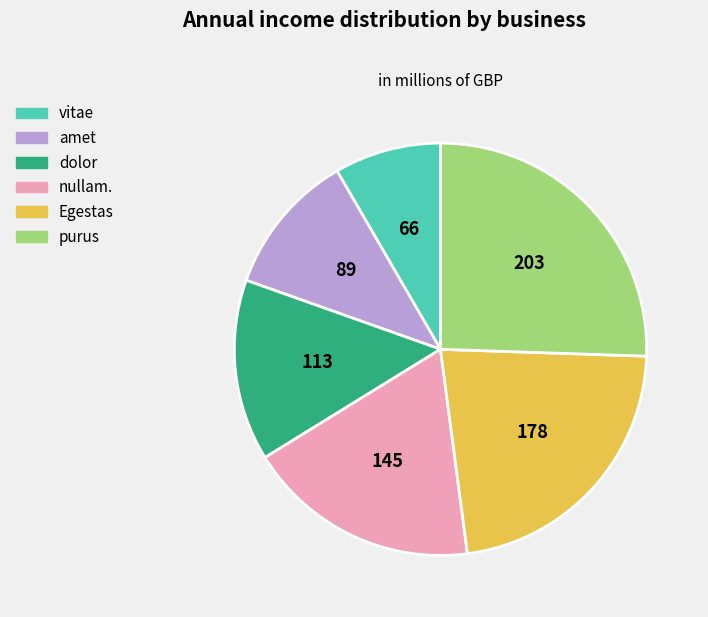

Combined, do Egestas and nullam. account for over 50%?

No